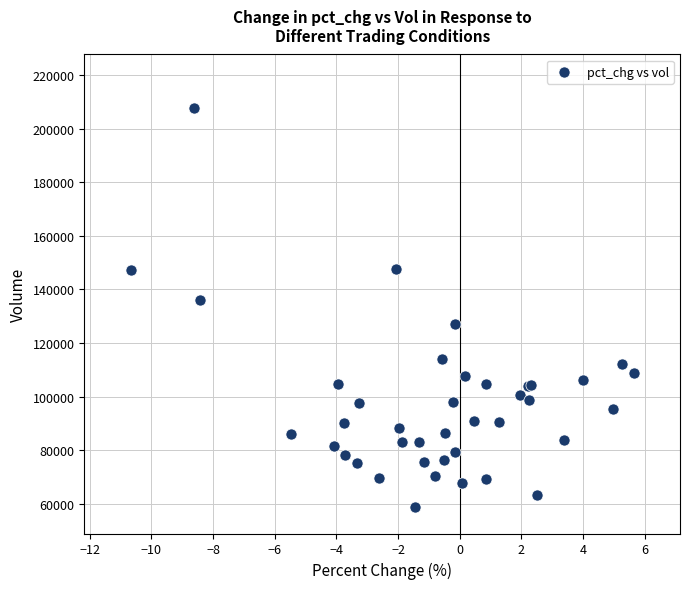

What Y value in the scatter plot is closest to 133303?

136145.0